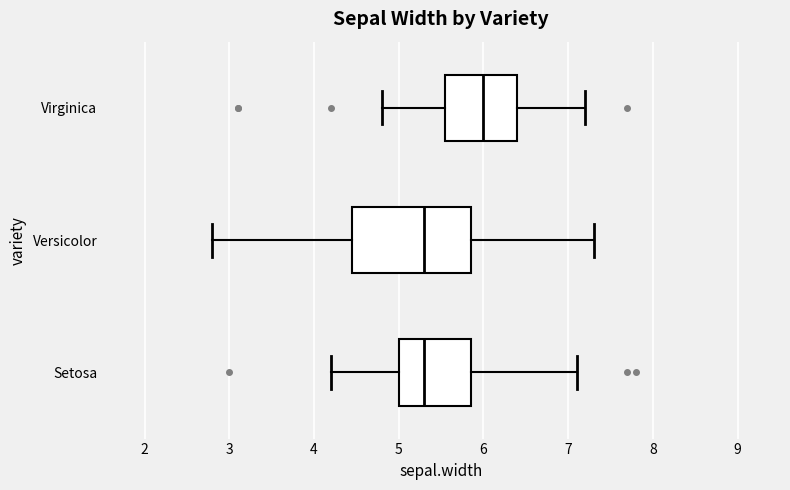

Where does the right whisker of the box for Virginica end on the x-axis? The values are not printed on the chart, so give them approximately, as read against the axis.

7.2